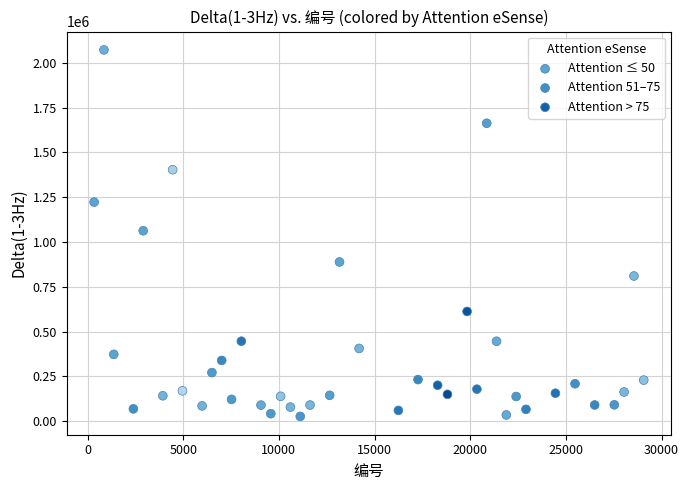

Which series reaches the maximum Y coordinate?

Attention ≤ 50